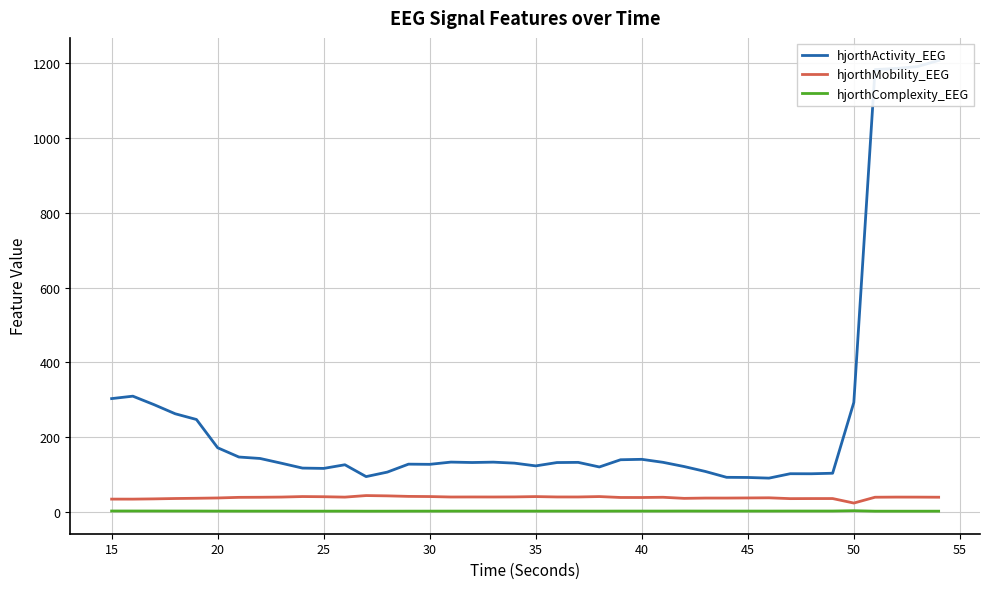

True or false: hjorthMobility_EEG has a value of 41.3 at 30.

True